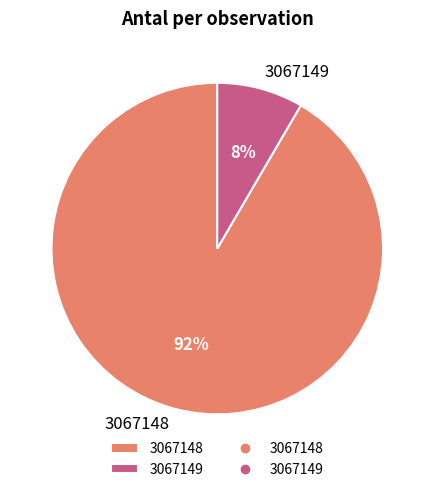

What percentage is the 3067148 slice, to the nearest percent?

92%